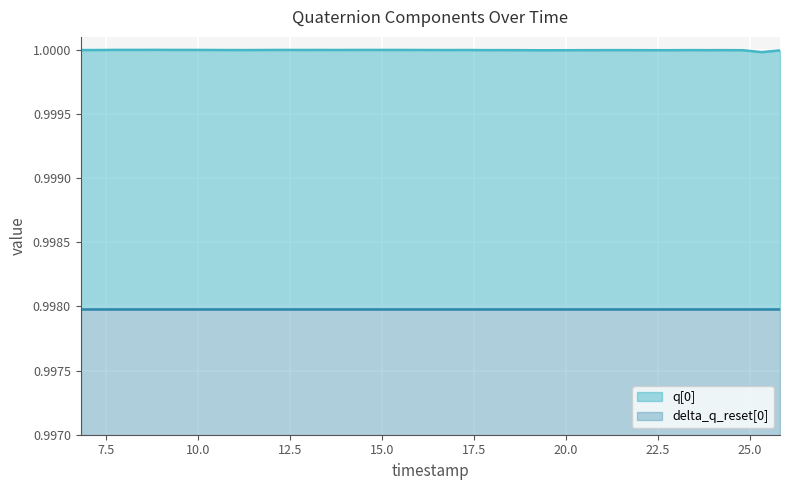

What is the smallest value displayed?

1.0